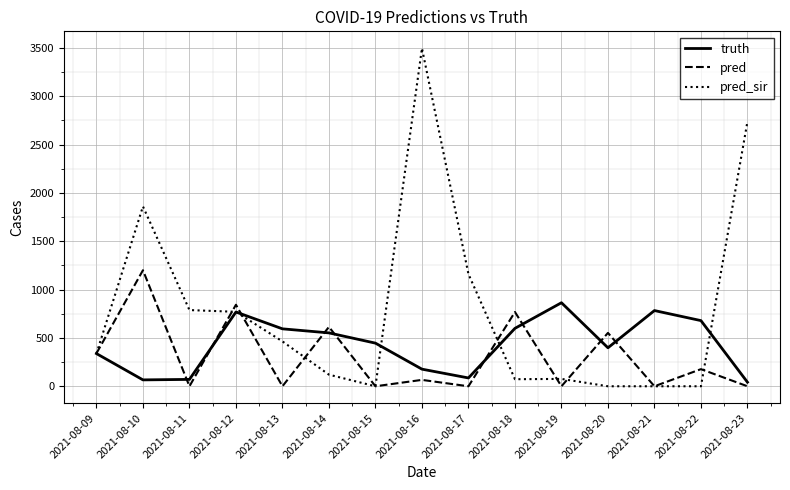

Does the chart have visible grid lines?

Yes